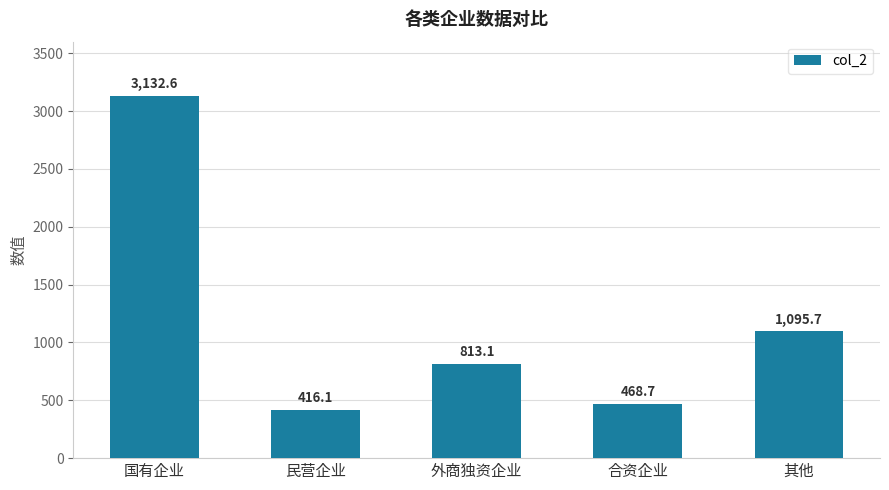

Reading left to right, what are all the values shown in this chart?

3132.6	416.1	813.1	468.7	1095.7